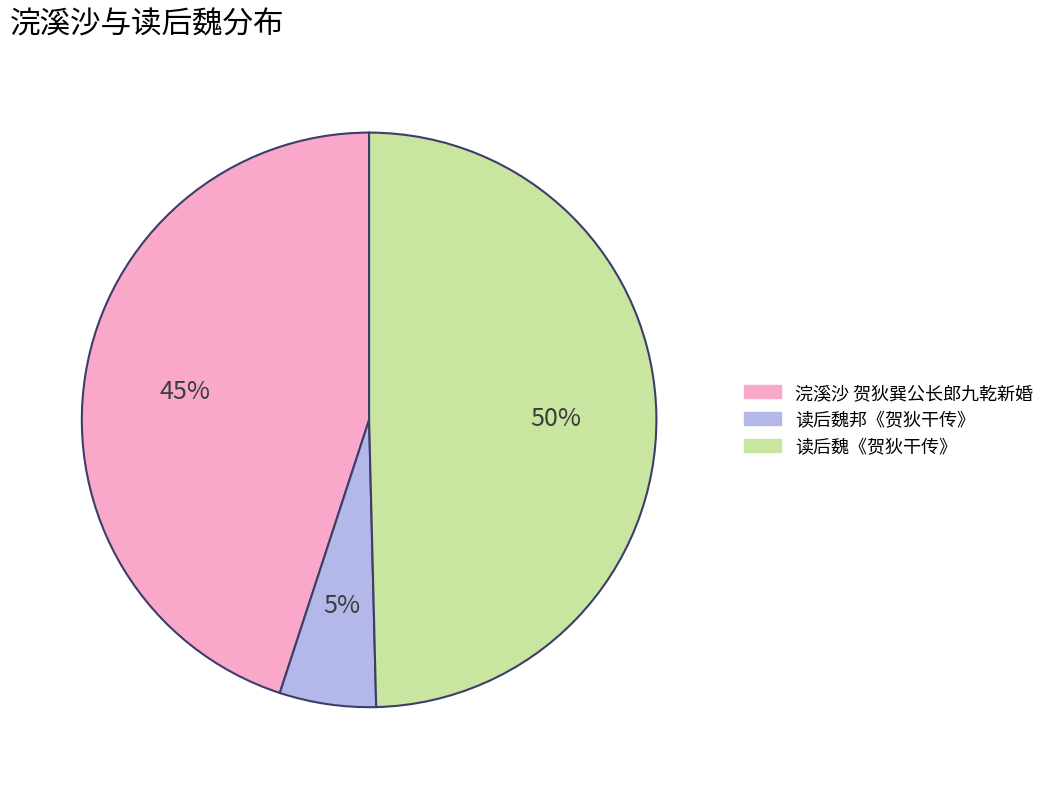

What is the smallest slice in the pie chart?

读后魏邦《贺狄干传》